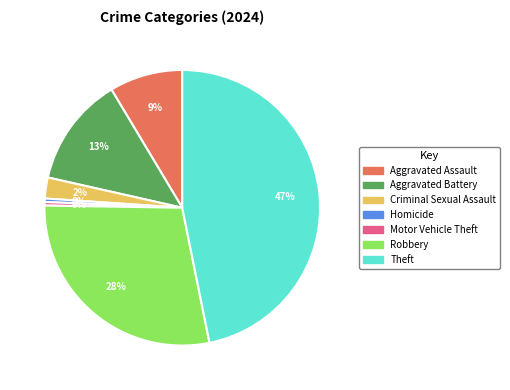

Do Robbery and Theft together represent more than half of the pie?

Yes